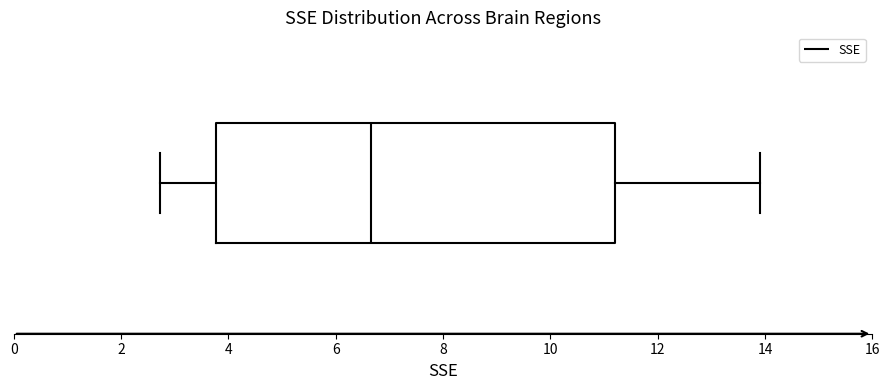

Transcribe this box plot: give where the median line is, the range the box spans, and where the two whiskers end, as read against the x-axis. The values are not printed on the chart, so give them approximately, as read against the axis.

median 6.6, box 3.8 to 11.2, whiskers 2.8 to 14.0